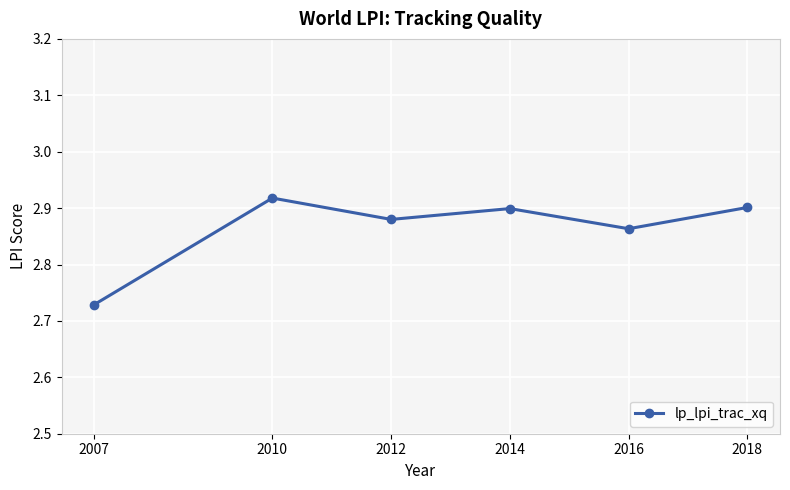

The chart shows a value of 4.3 at 2014. True or false?

False